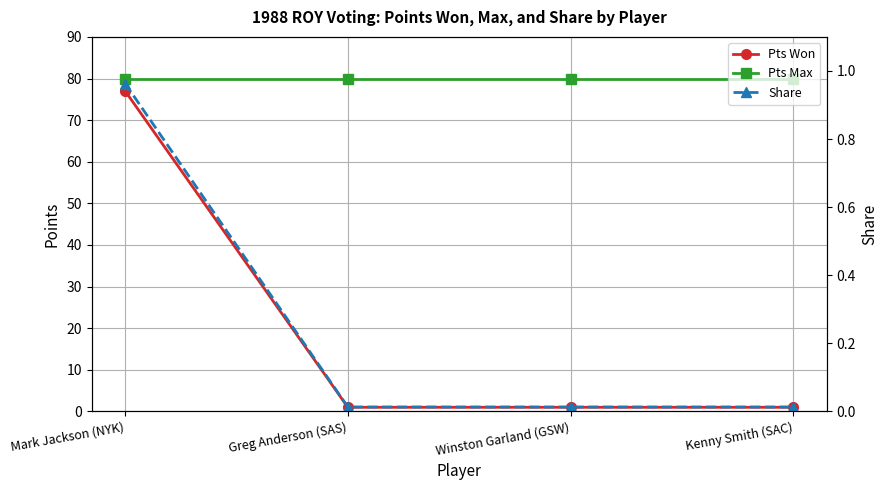

Reading right to left, extract all data points from this chart.

Pts Won: 1.0	1.0	1.0	77.0
Pts Max: 80.0	80.0	80.0	80.0
Share: 0.0	0.0	0.0	1.0